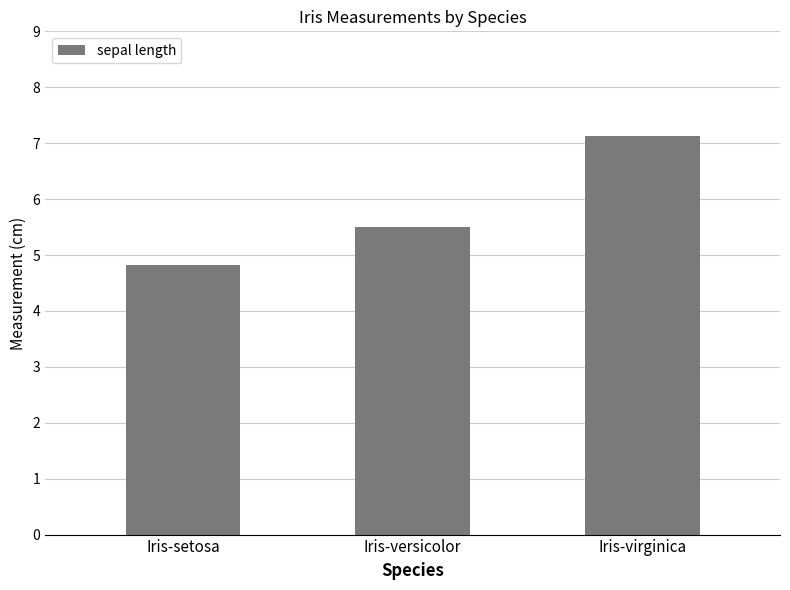

Approximately how many times larger is the value at Iris-virginica compared to Iris-setosa?

1.5